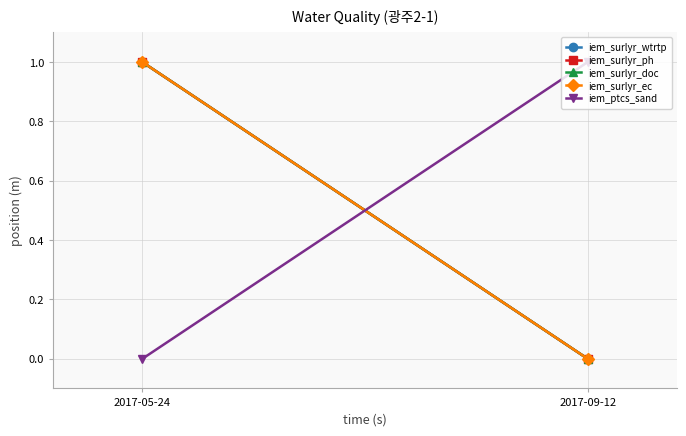

Count the iem_surlyr_ph values in the range 0 to 1.

2